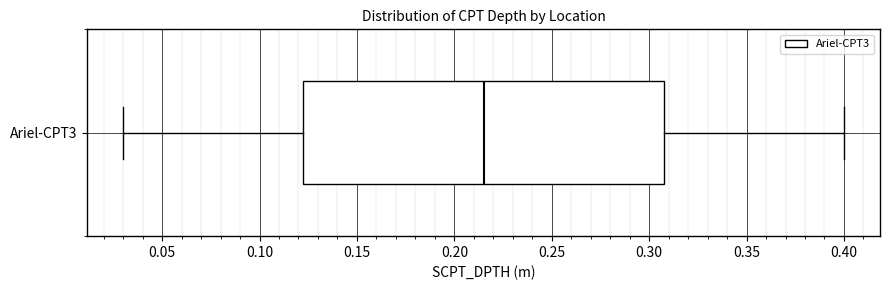

Transcribe this box plot: give where the median line is, the range the box spans, and where the two whiskers end, as read against the x-axis. The values are not printed on the chart, so give them approximately, as read against the axis.

median 0.215, box 0.125 to 0.310, whiskers 0.030 to 0.400